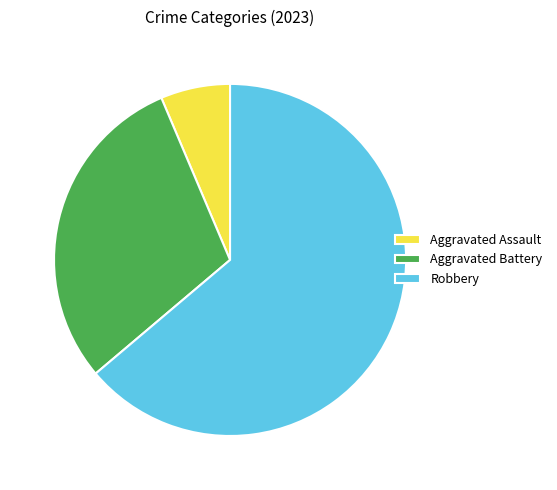

Which slice is the smallest?

Aggravated Assault